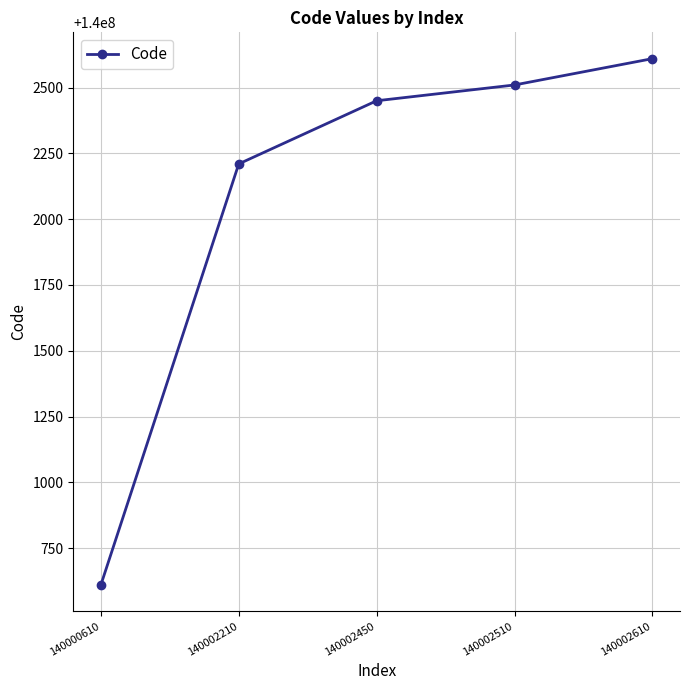

What is the difference between the maximum and minimum values?

2000